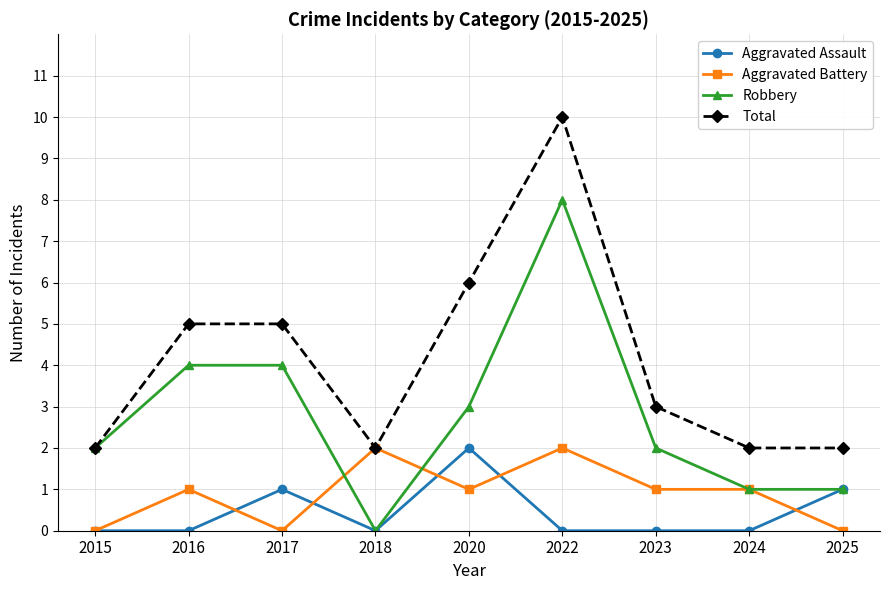

What is the sum of all Aggravated Assault values?

4